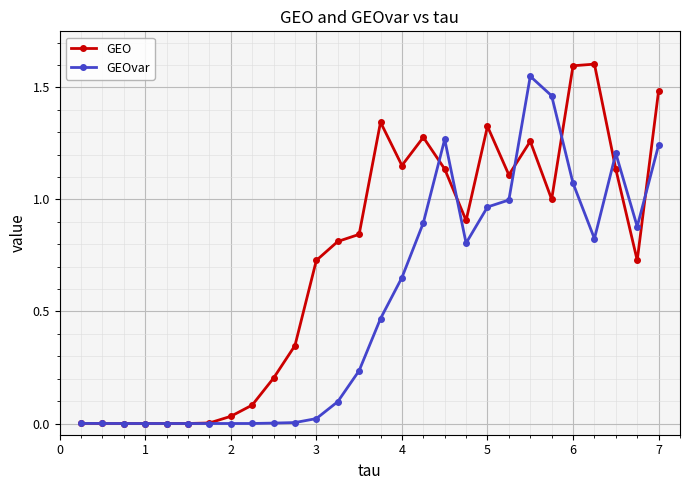

True or false: GEO has more than 2 interior local peaks.

True